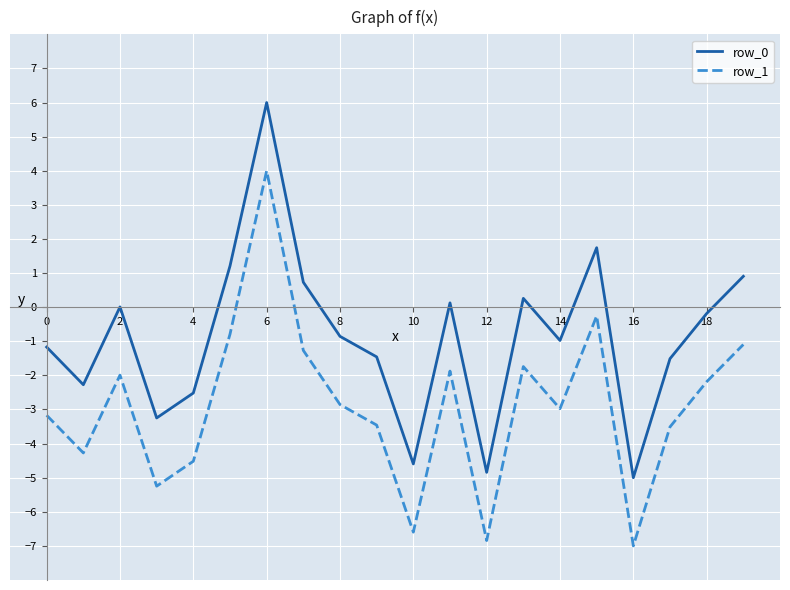

True or false: row_0 and row_1 cross at least once.

False